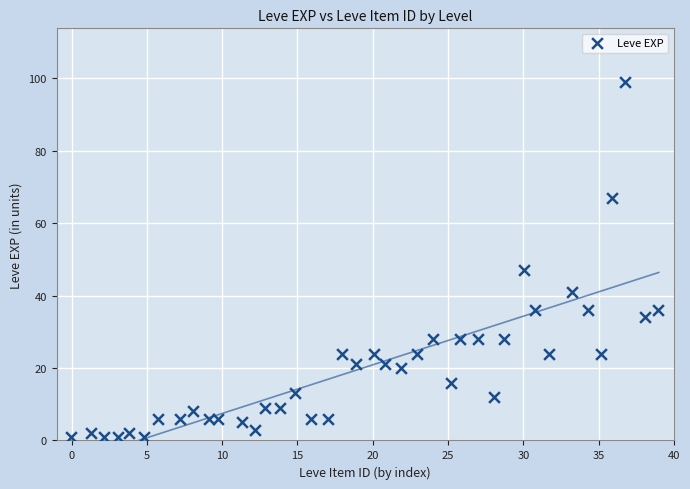

What is the range of Y values (max minus min)?

98